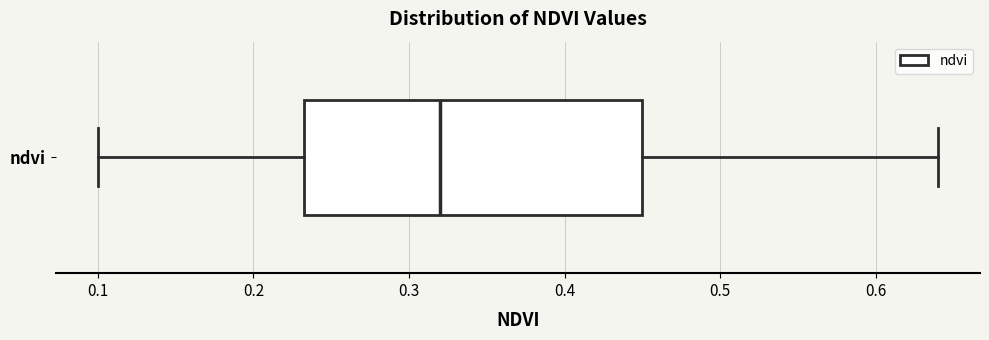

Read this box plot against the x-axis: the position of the median line, the range covered by the box, and the ends of both whiskers. The values are not printed on the chart, so give them approximately, as read against the axis.

median 0.32, box 0.23 to 0.45, whiskers 0.10 to 0.64